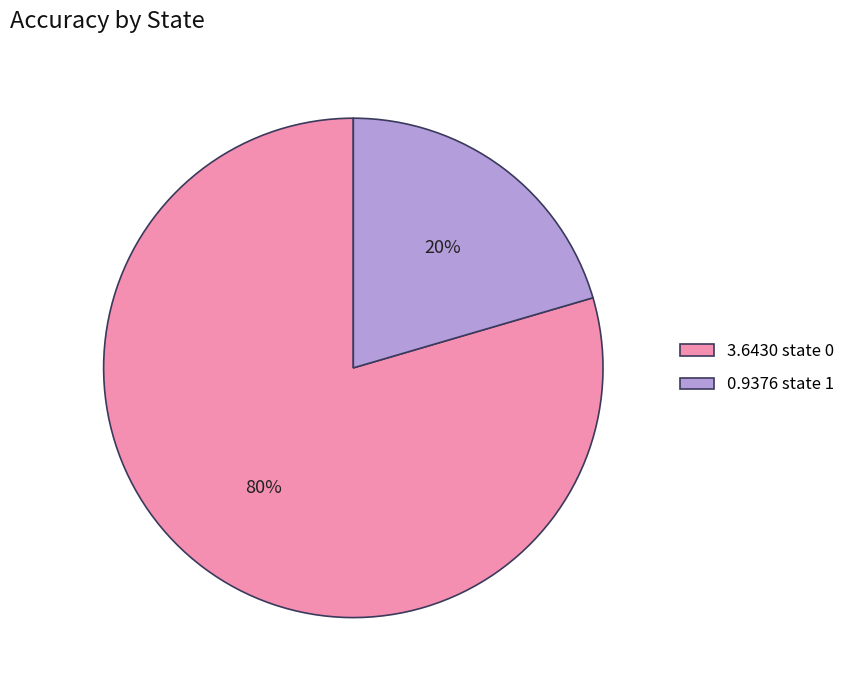

What percentage is the 3.6430 state 0 slice, to the nearest percent?

80%